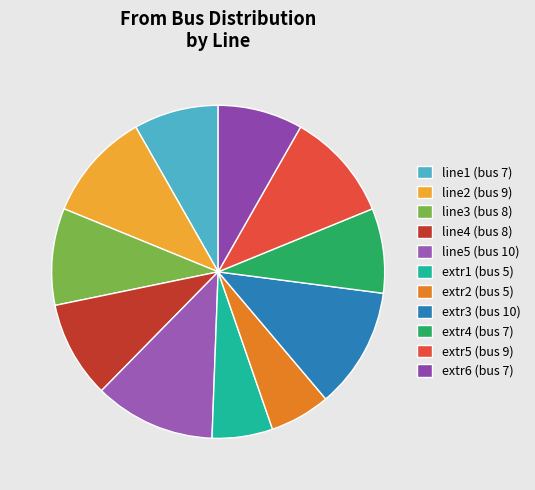

Is it true that line2 (bus 9) is 24% of the pie?

False